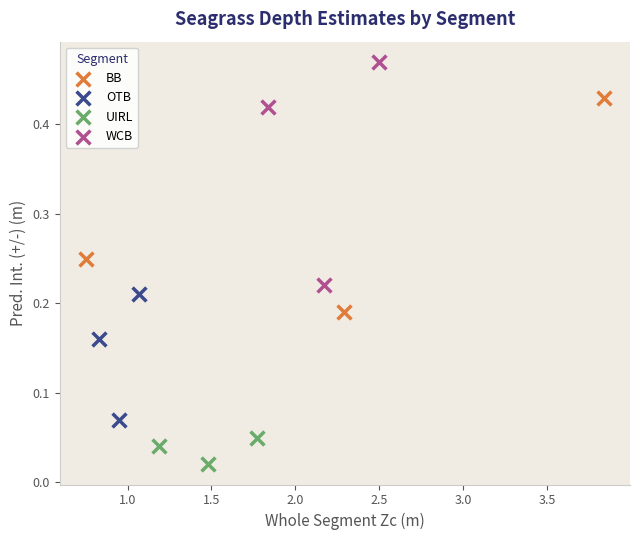

Which series has the widest spread of Y values?

WCB